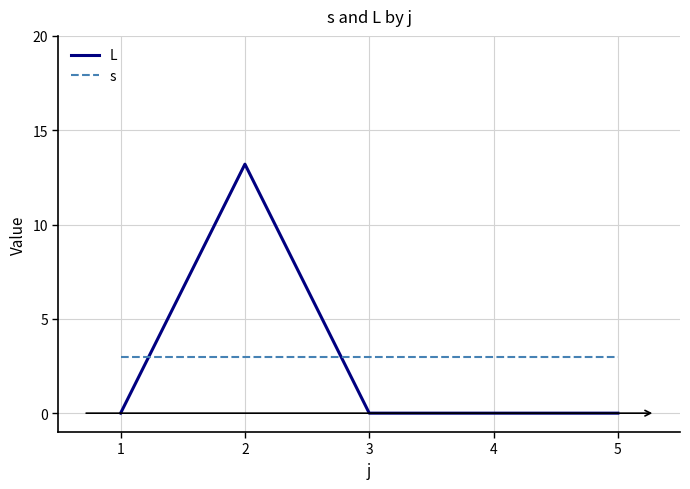

At how many categories does at least one series exceed 12?

1